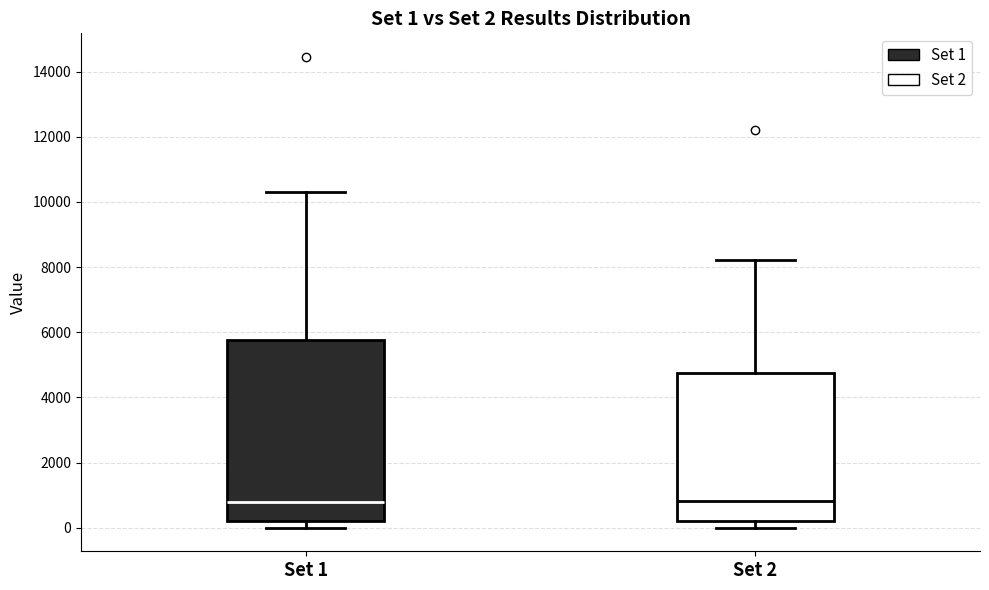

Comparing the boxes themselves (not the whiskers), which one is the tallest?

Set 1